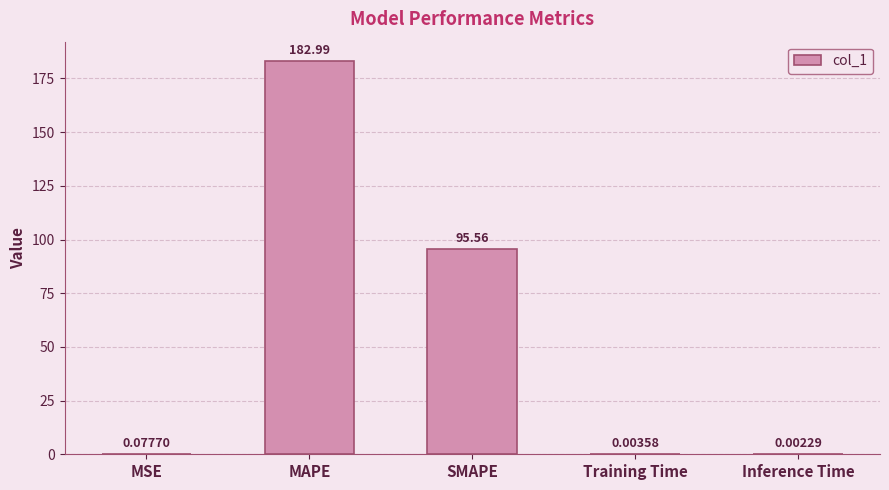

Which label corresponds to the largest value in the chart?

MAPE